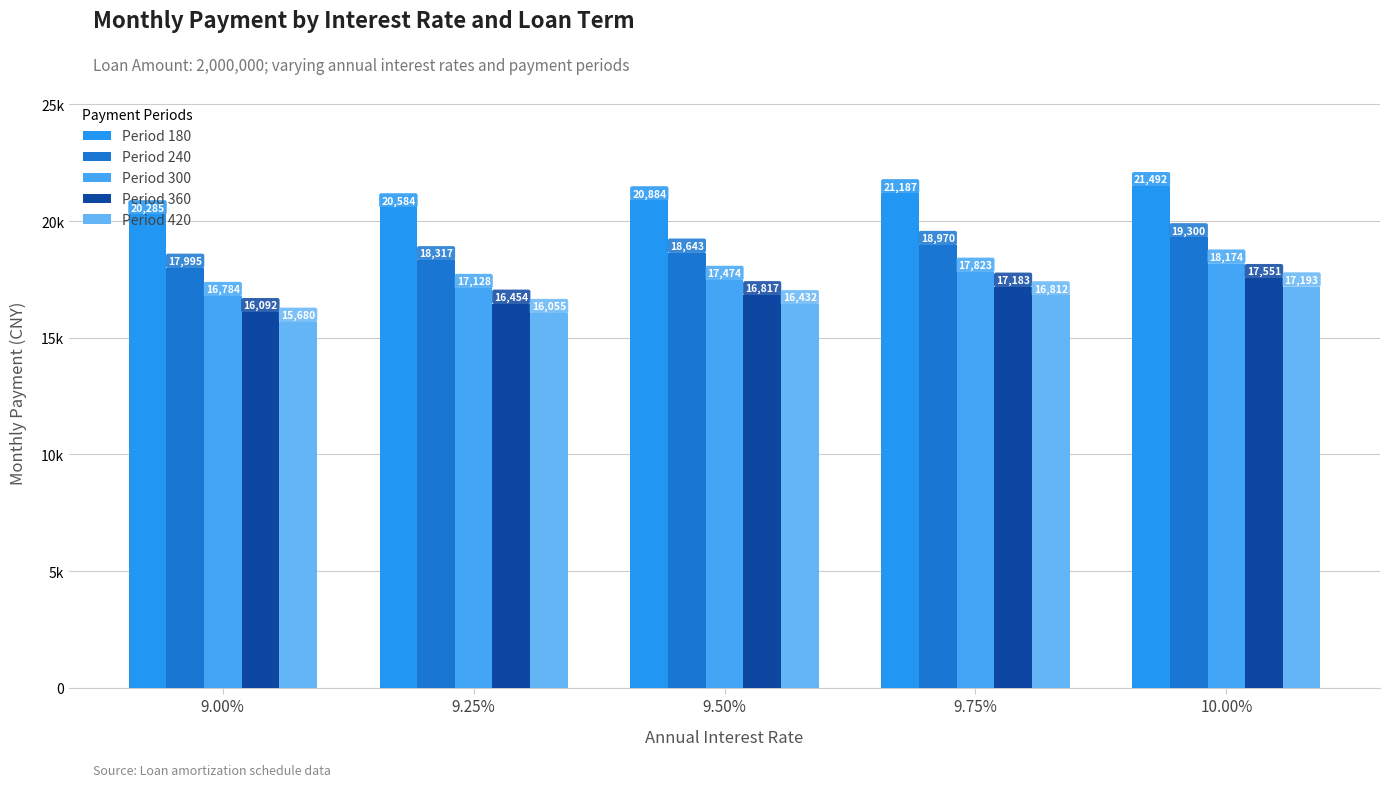

Rank the series by their maximum value, from lowest to highest.

Period 420, Period 360, Period 300, Period 240, Period 180